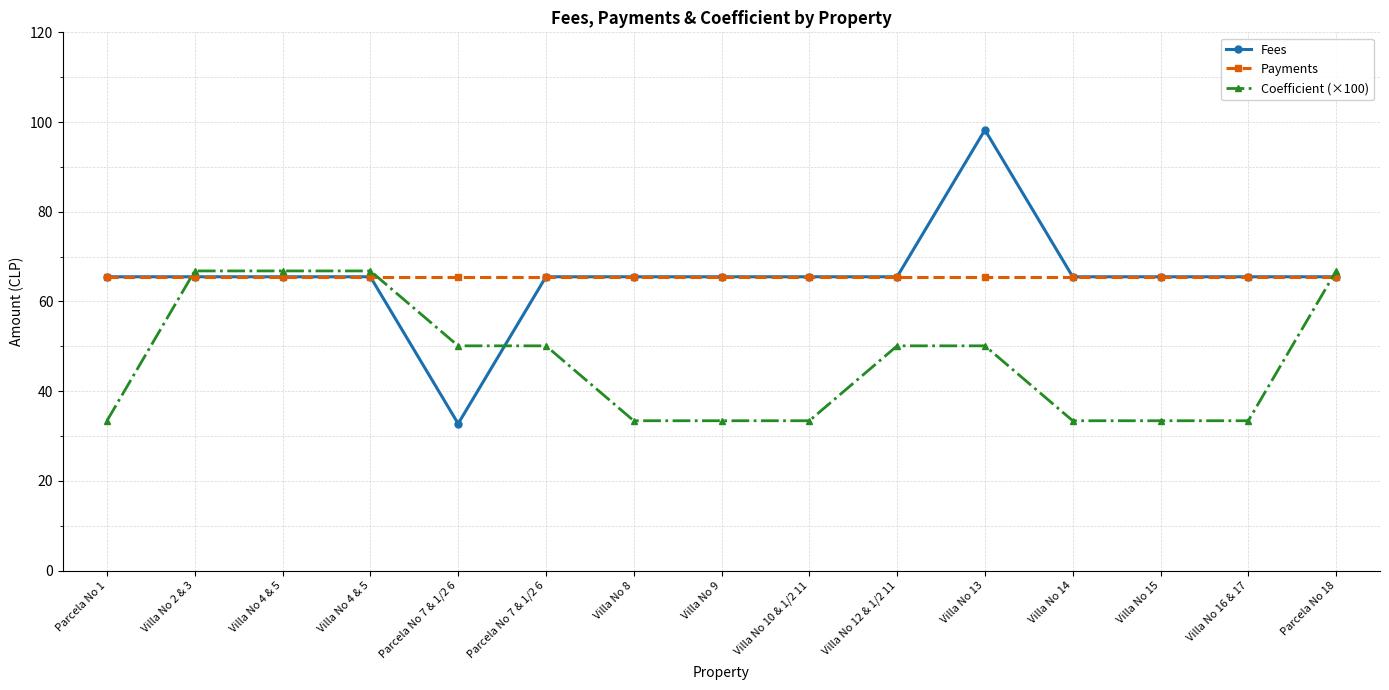

At how many categories does at least one series exceed 77?

1